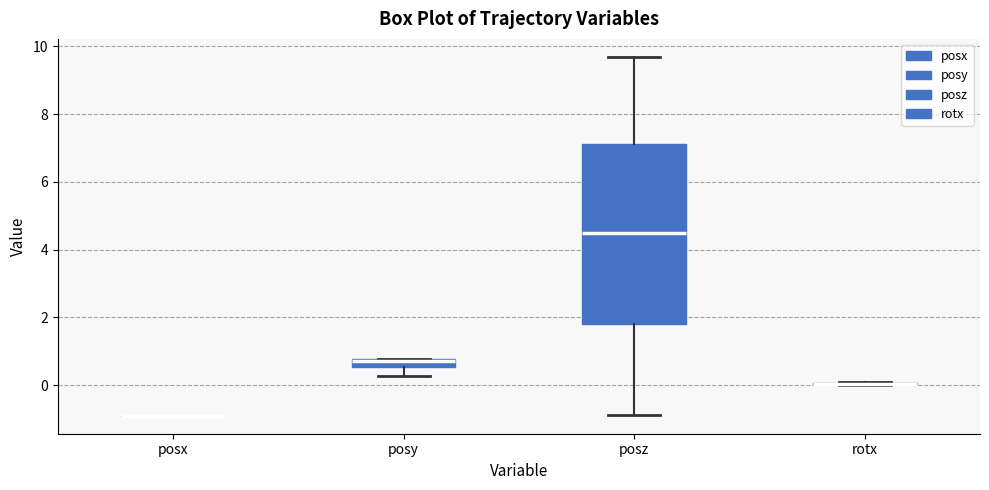

Comparing the boxes themselves (not the whiskers), which one is the tallest?

posz